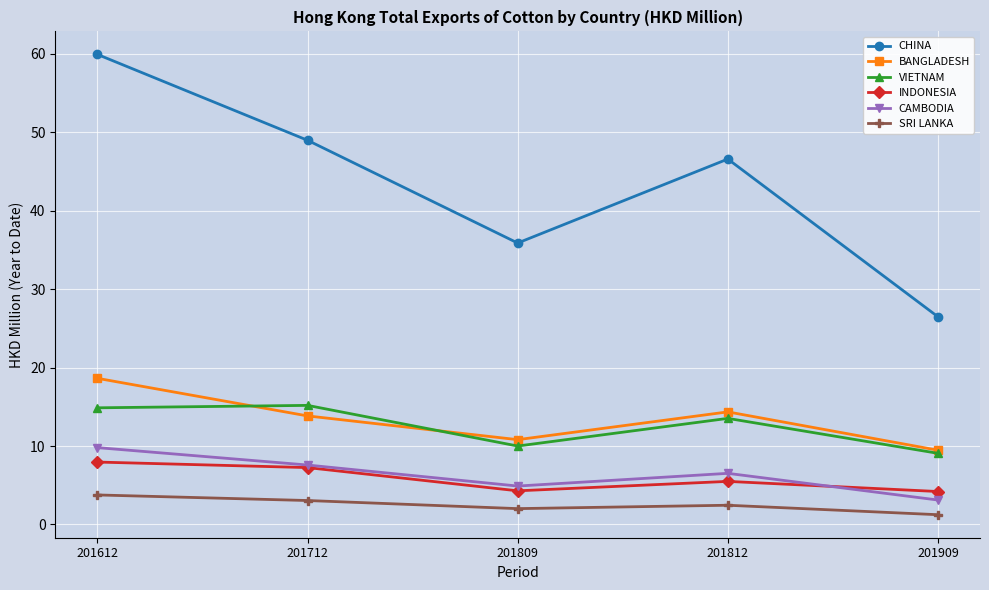

What is the value of the SRI LANKA point at the 1st from the left?

3.8